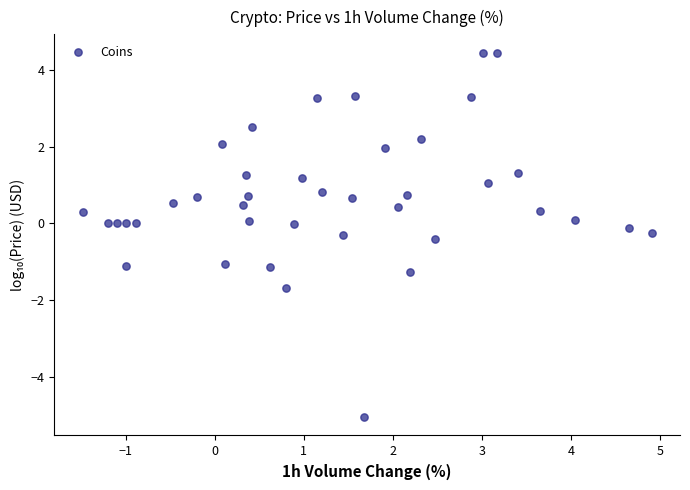

What is the range of Y values (max minus min)?

9.5